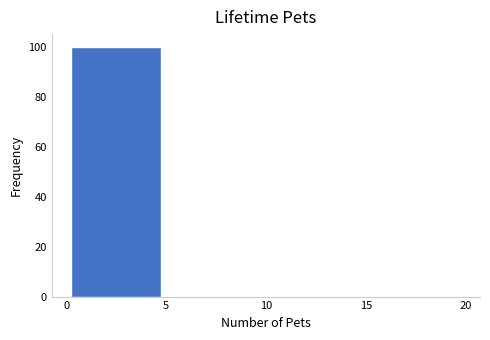

Reading left to right, list every bar in this chart as the range it spans on the x-axis followed by its height. The values are not printed on the chart, so give them approximately, as read against the axis.

0 to 5: 100
5 to 10: 0
10 to 15: 0
15 to 20: 0